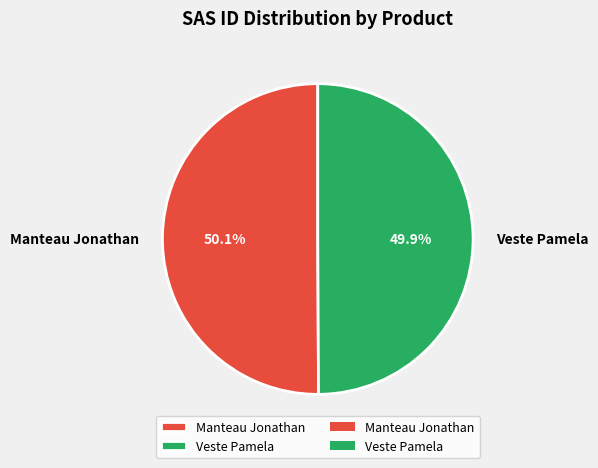

True or false: Manteau Jonathan accounts for 40% of the total.

False